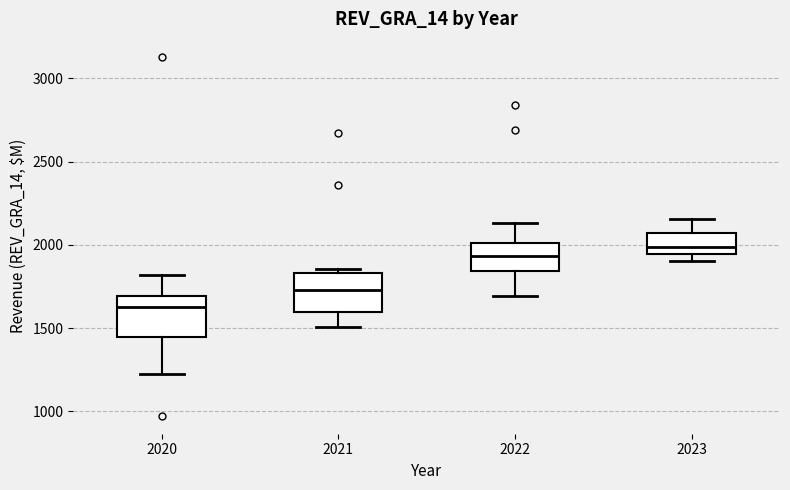

Reading left to right, transcribe this box plot: for each box, give where its median line is, the range the box spans, and where its two whiskers end, as read against the y-axis. The values are not printed on the chart, so give them approximately, as read against the axis.

2020: median 1650, box 1450 to 1700, whiskers 1250 to 1800
2021: median 1750, box 1600 to 1850, whiskers 1500 to 1850 (just above the box's upper edge)
2022: median 1950, box 1850 to 2000, whiskers 1700 to 2150
2023: median 2000, box 1950 to 2050, whiskers 1900 to 2150